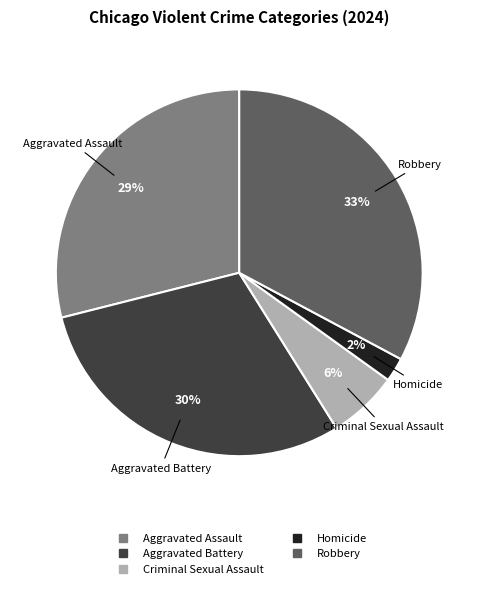

To the nearest percent, what is the difference between the Aggravated Assault and Aggravated Battery slice percentages?

1%